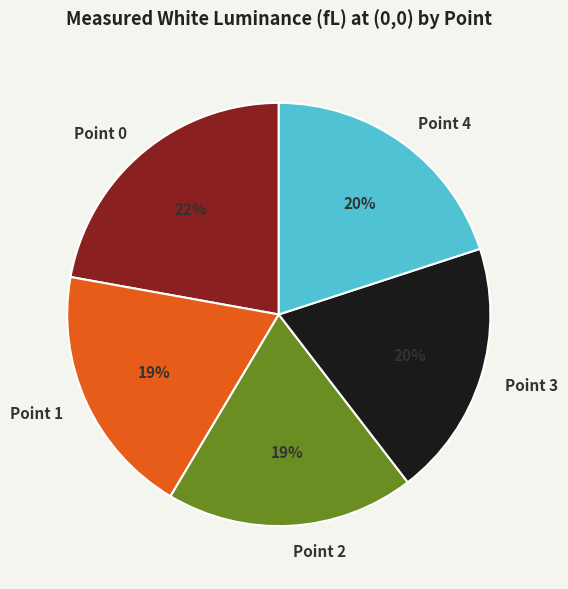

Is there a majority slice in this chart?

No